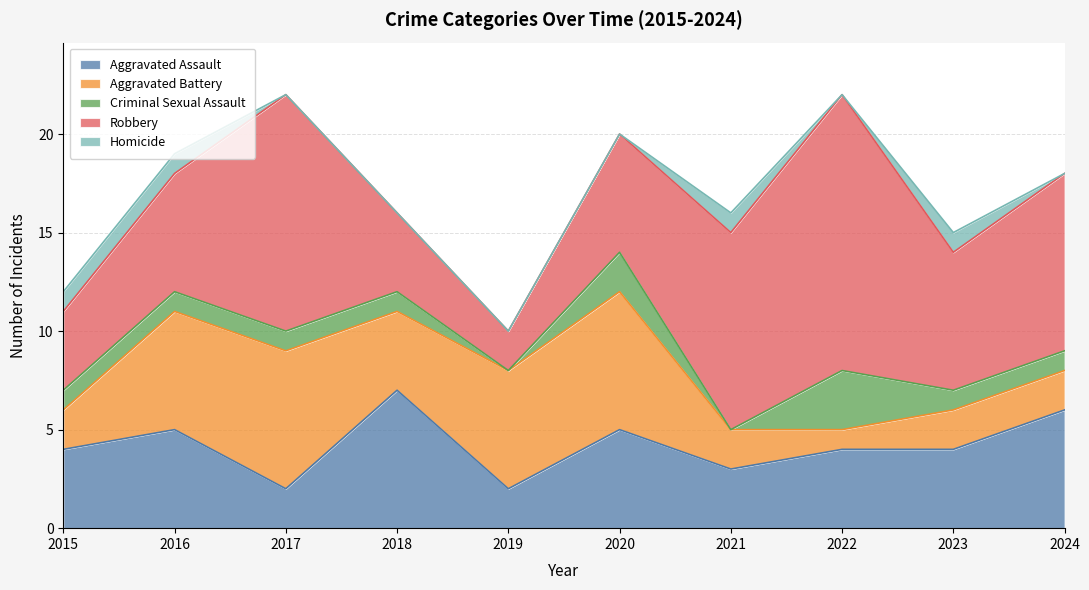

True or false: Robbery and Homicide cross at least once.

False